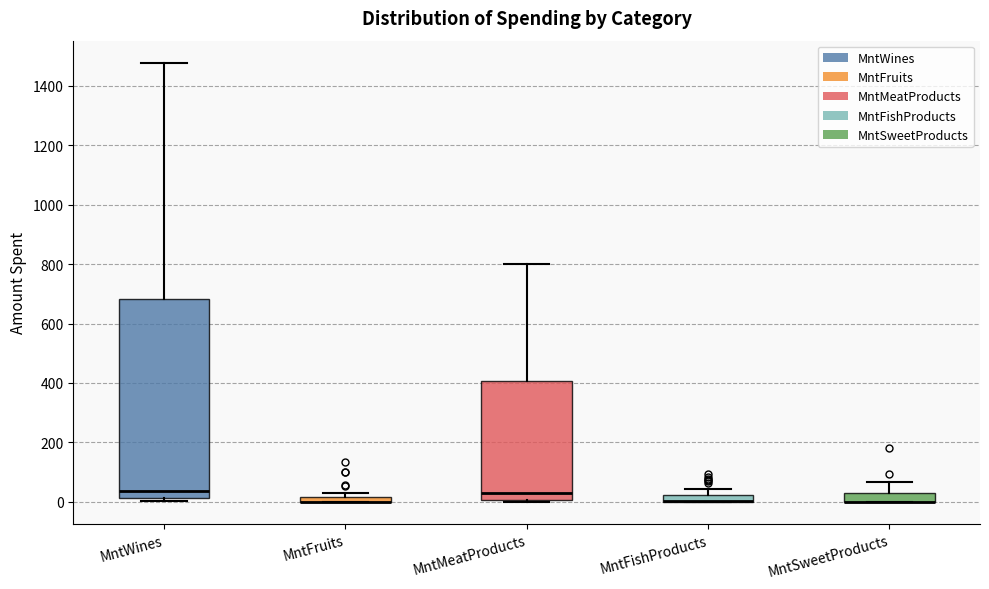

Where does the upper whisker of the box for MntFishProducts end on the y-axis? The values are not printed on the chart, so give them approximately, as read against the axis.

40